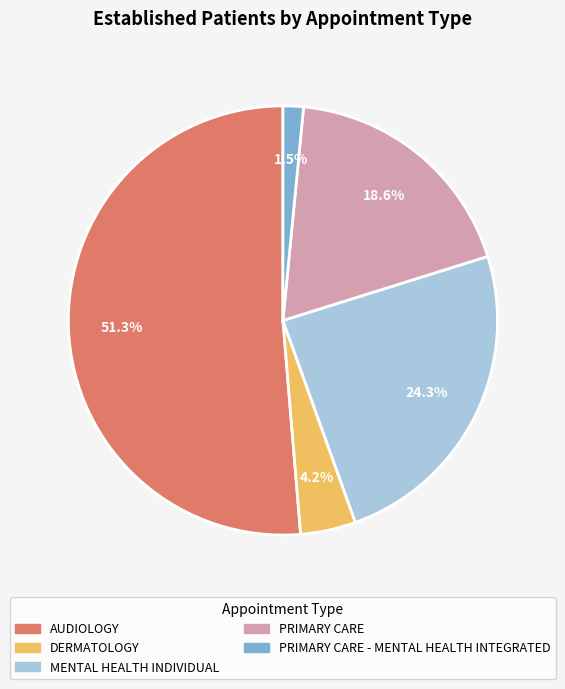

The MENTAL HEALTH INDIVIDUAL slice represents 17% of the pie. True or false?

False